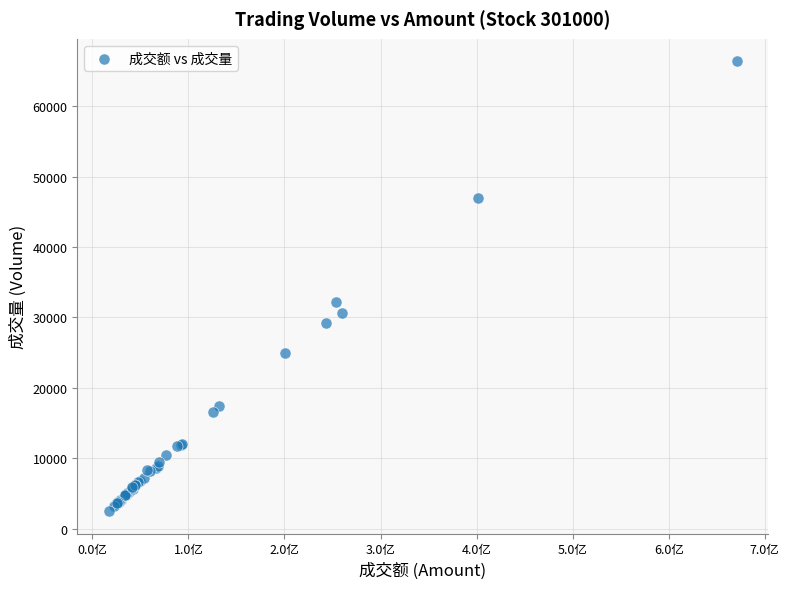

What Y value in the scatter plot is closest to 34431?

32173